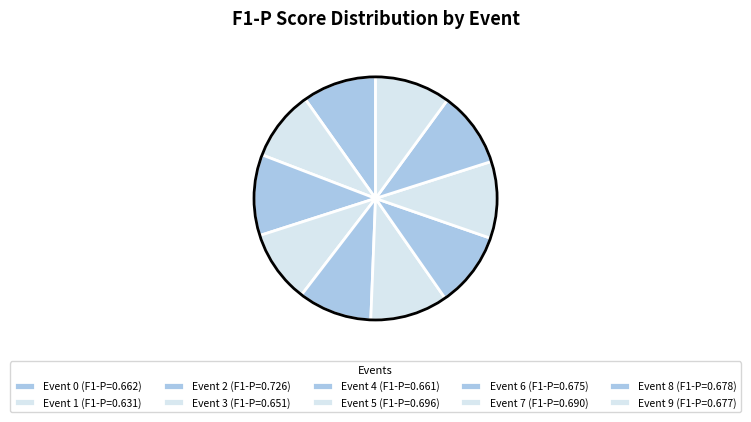

What is the smallest slice in the pie chart?

1